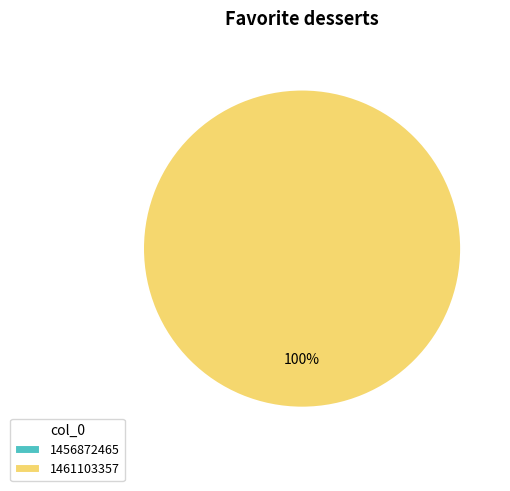

Which slice is the smallest?

1456872465